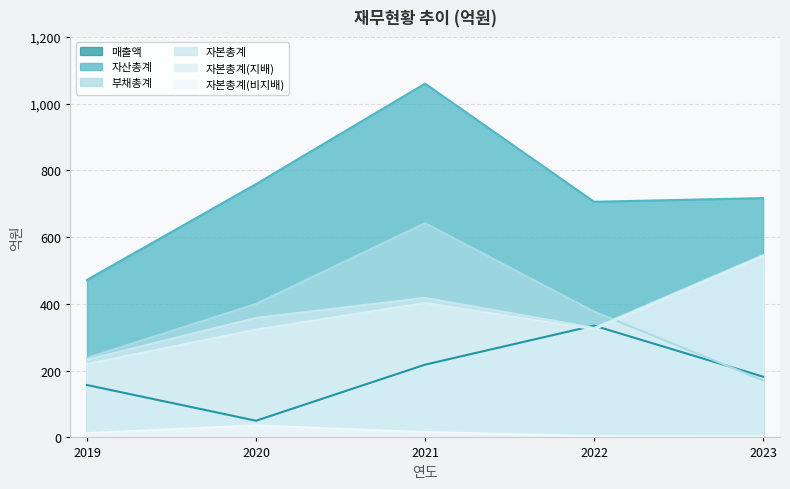

At which category is the sum across all series the highest?

2021